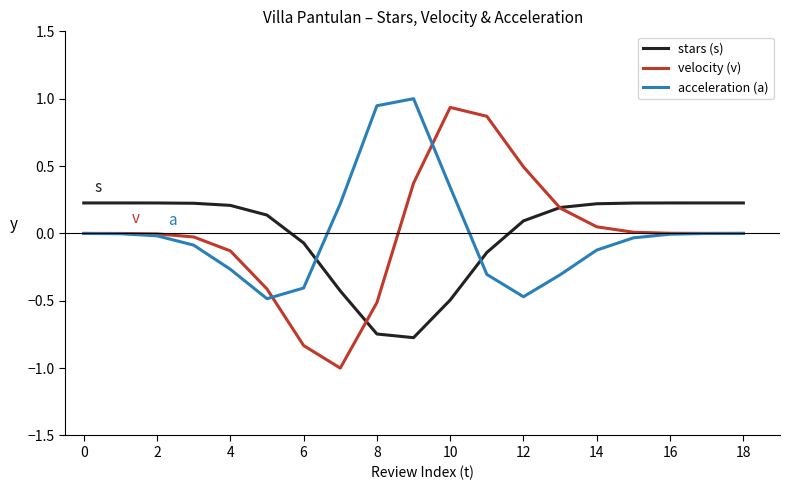

True or false: acceleration (a) has more than 0 points higher than both neighbors.

True